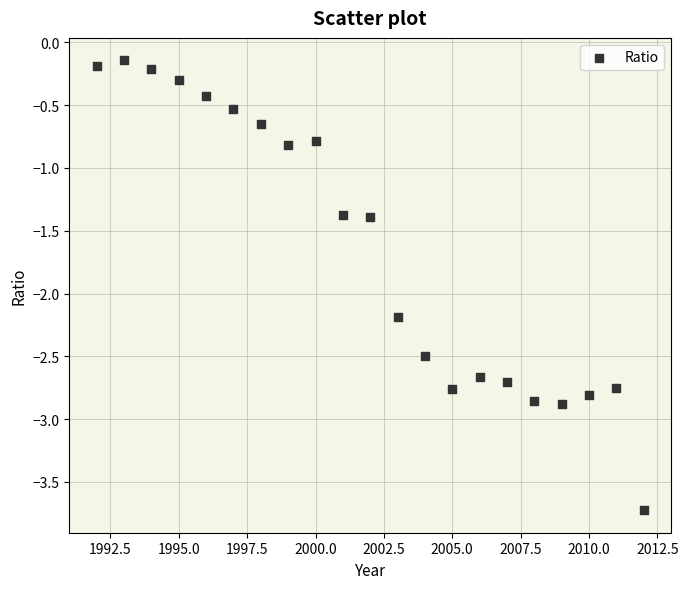

What is the range of Y values (max minus min)?

3.6